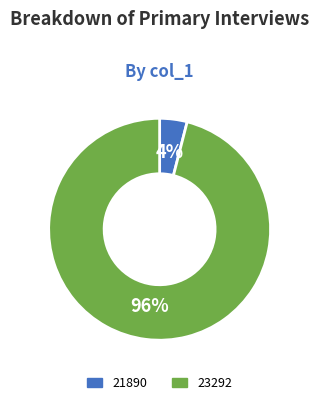

Combined, do 23292 and 21890 account for over 50%?

Yes